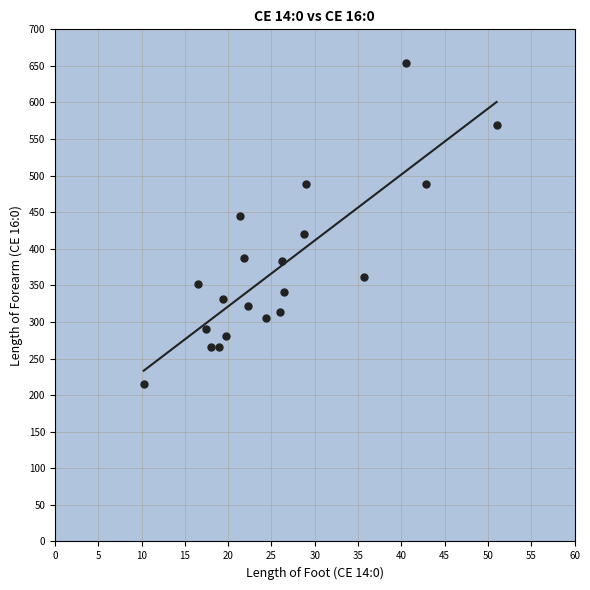

What is the range of X values (max minus min)?

40.8